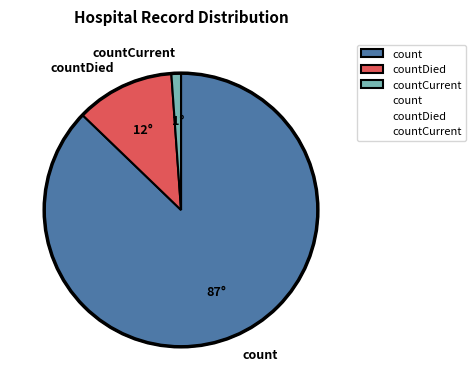

Is it true that count is 99% of the pie?

False